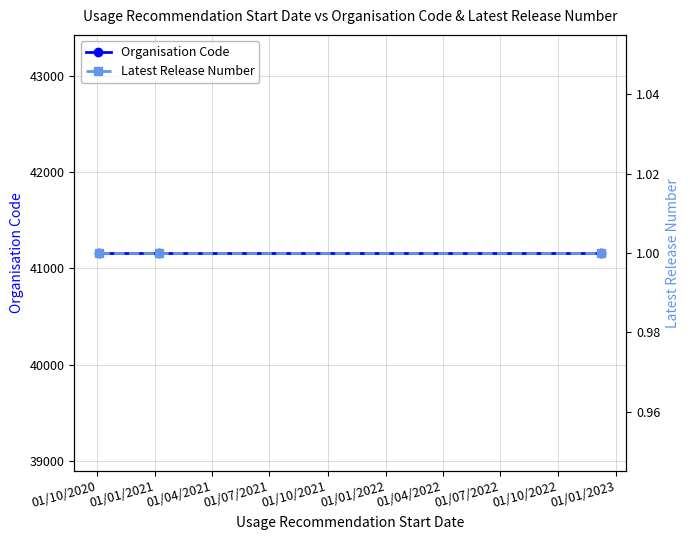

How many categories are shown in the chart?

3